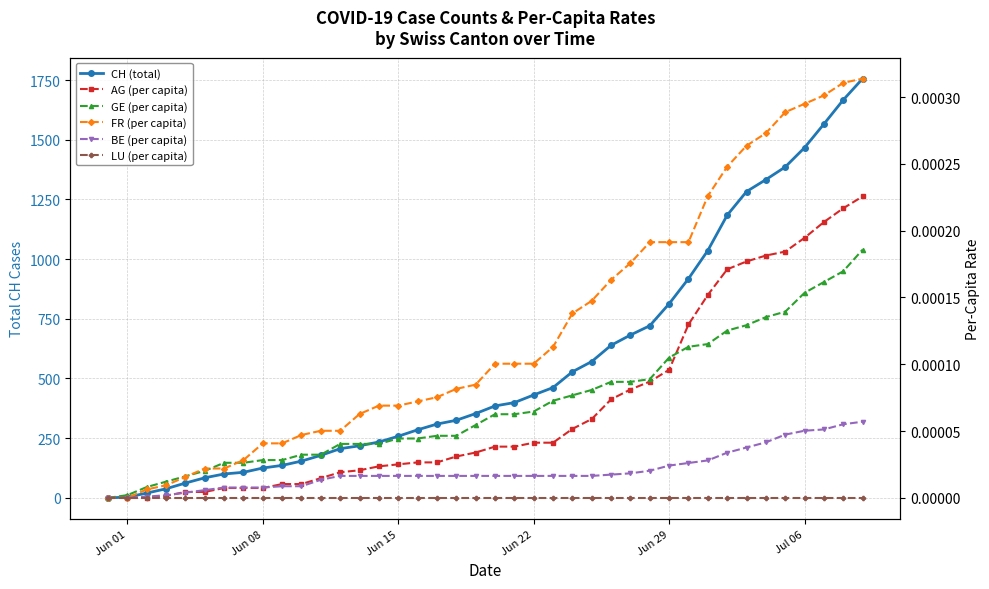

List the series in order of their peak value, lowest first.

LU (per capita), BE (per capita), GE (per capita), AG (per capita), FR (per capita), CH (total)